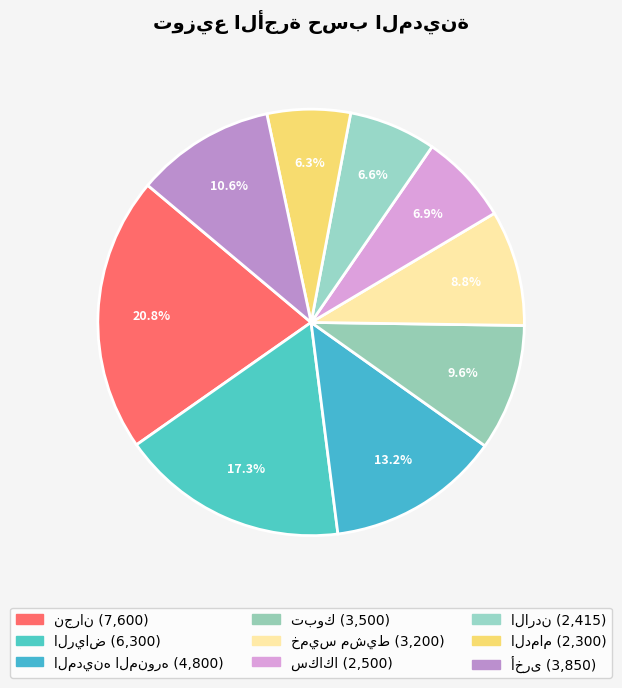

Count the number of slices in the pie.

9